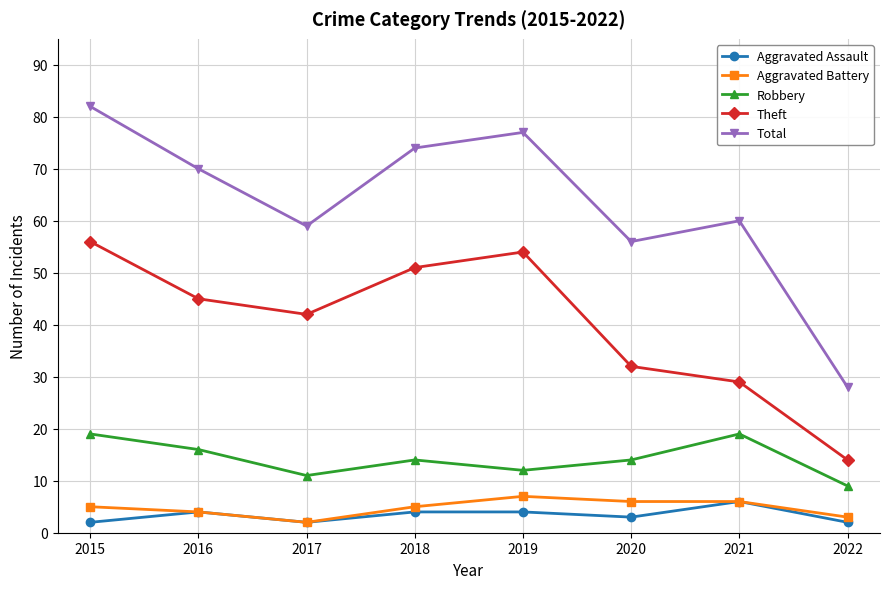

Between 2015 and 2017, which series saw the biggest shift?

Total